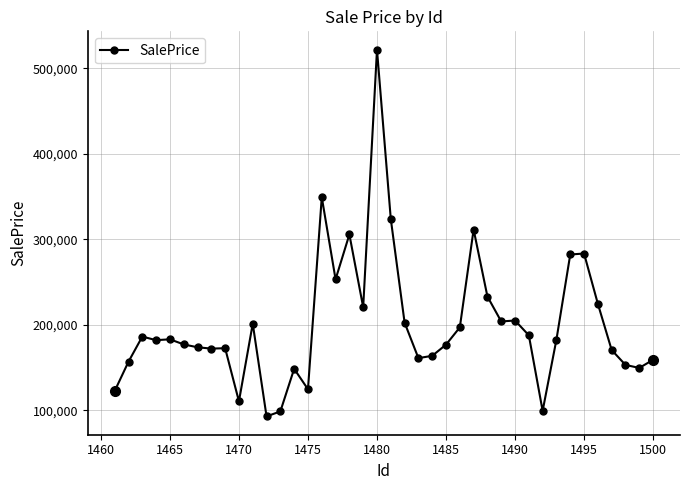

What is the value of the 12th point from the left?

92735.2